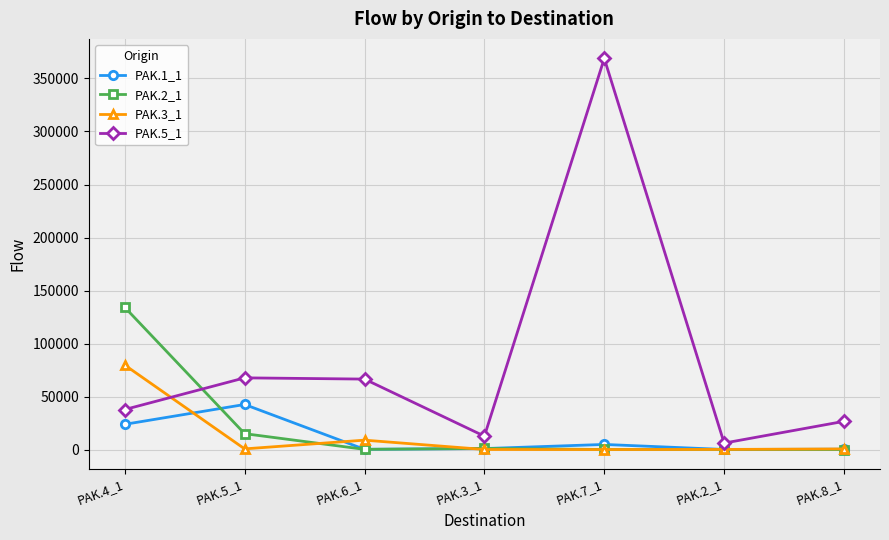

How many data points in PAK.2_1 are less than 181?

3